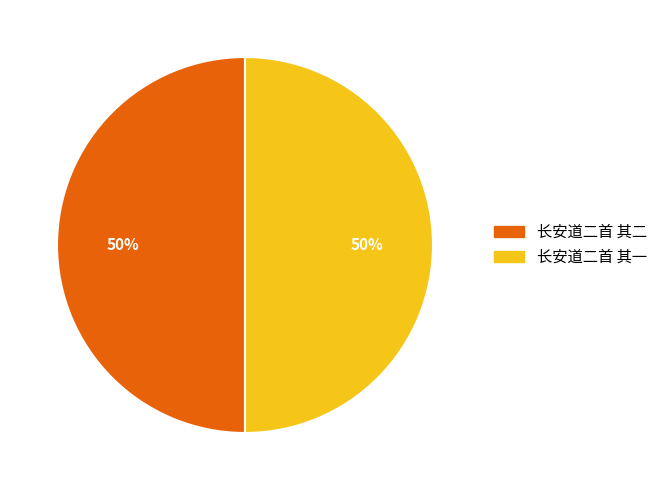

Is it true that 长安道二首 其二 is 41% of the pie?

False